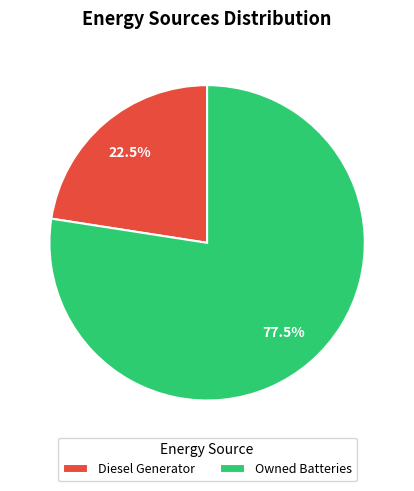

Approximately how many times larger is the value at Owned Batteries compared to Diesel Generator?

3.4